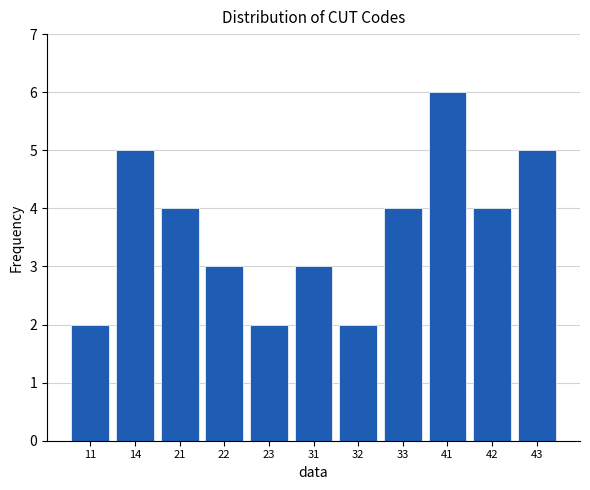

Reading left to right, list all the values displayed in this chart.

11=2	14=5	21=4	22=3	23=2	31=3	32=2	33=4	41=6	42=4	43=5